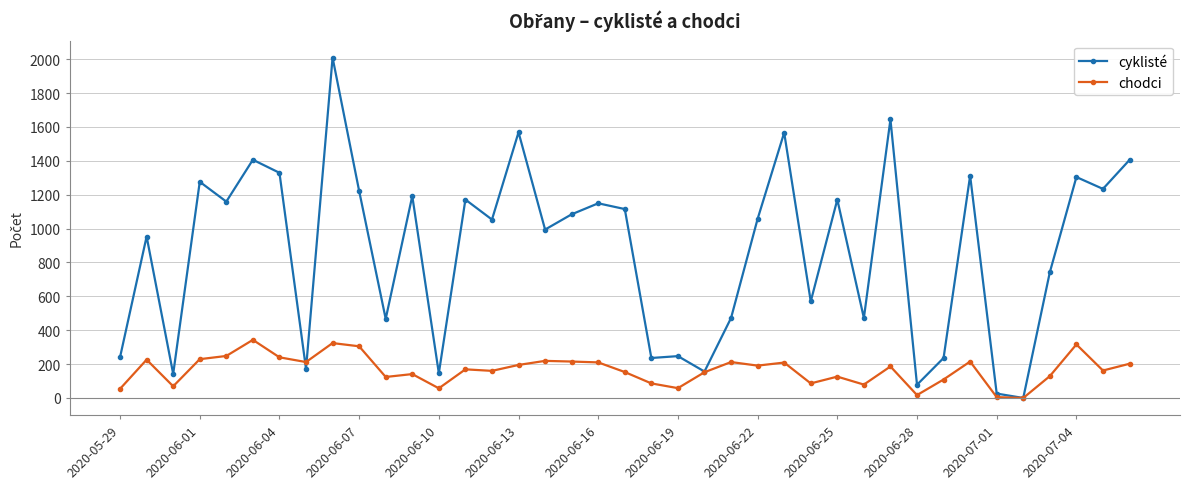

List the series in order of their peak value, lowest first.

chodci, cyklisté